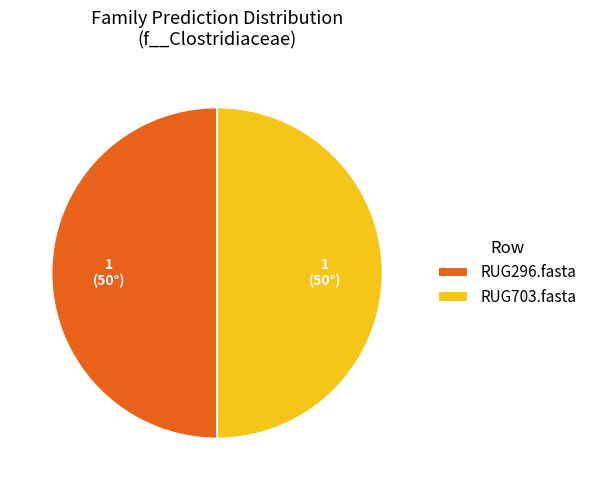

Is it true that RUG296.fasta is 44% of the pie?

False